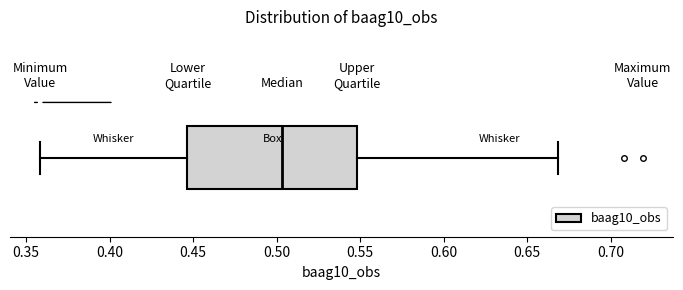

Where does the right whisker of the box end on the x-axis? The values are not printed on the chart, so give them approximately, as read against the axis.

0.670